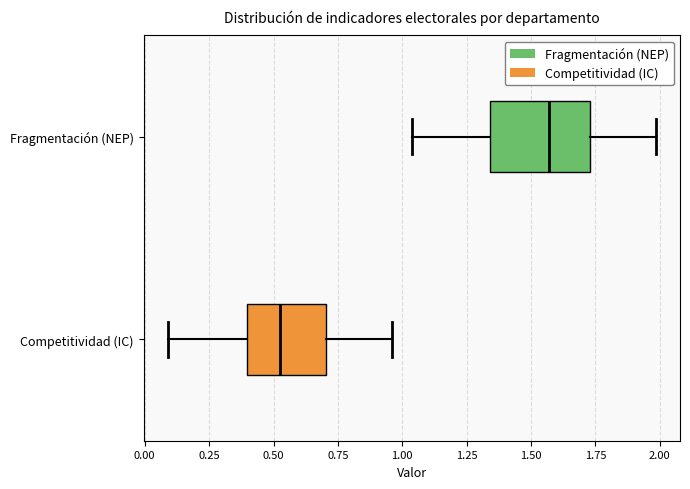

Where is the left edge of the box for Competitividad (IC) on the x-axis? The values are not printed on the chart, so give them approximately, as read against the axis.

0.40